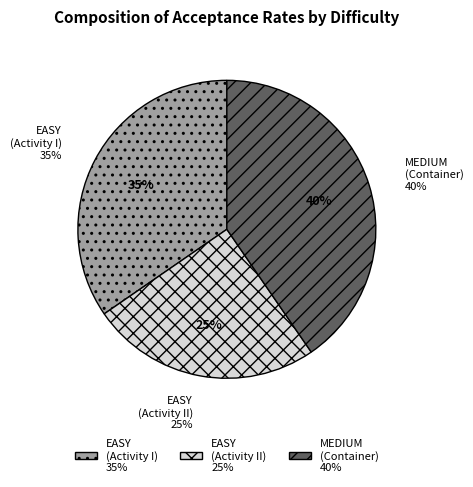

Which category has the smallest portion of the pie?

EASY (User Activity II)